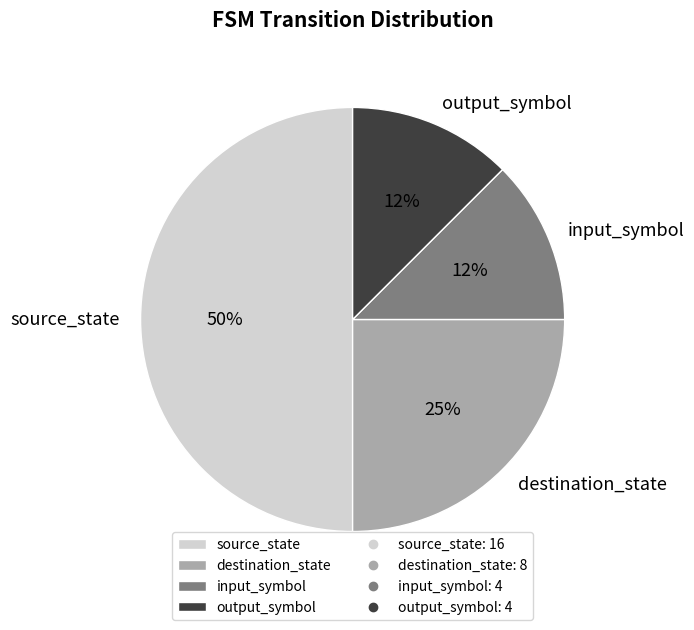

Is it true that input_symbol is 1% of the pie?

False